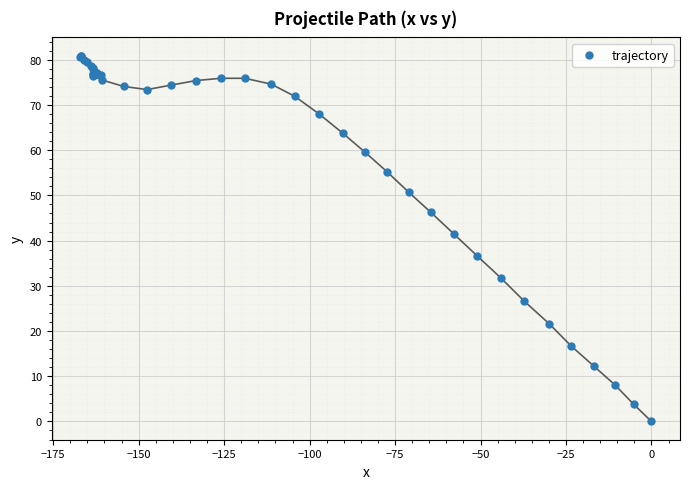

What Y value in the scatter plot is closest to 40?

41.4